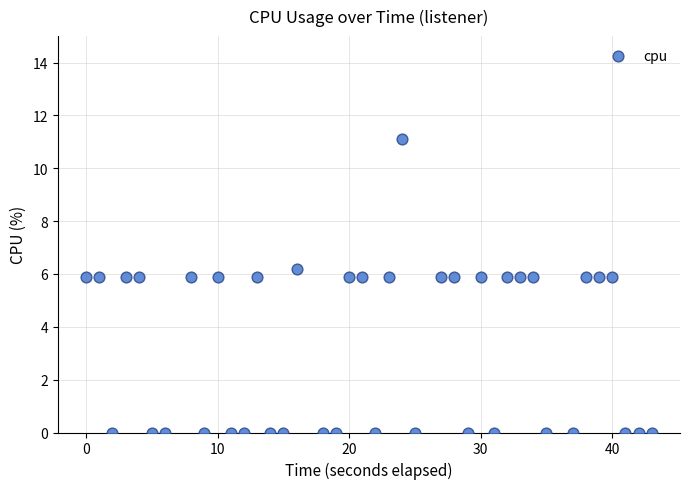

What is the range of X values (max minus min)?

43.0